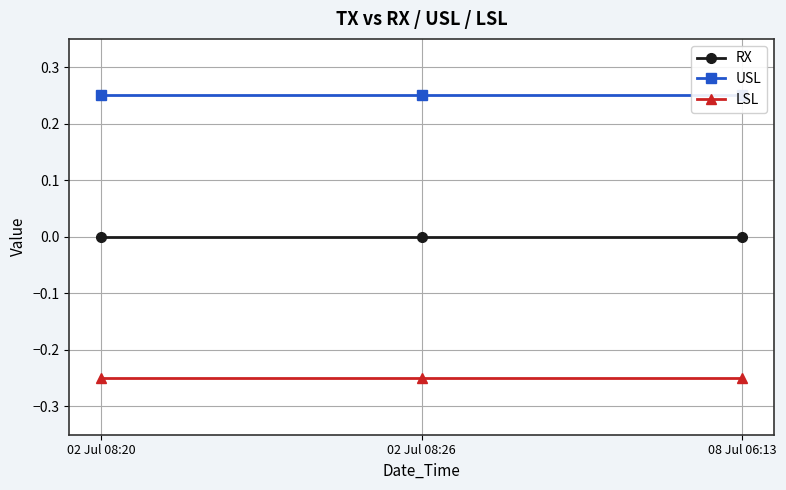

Rank the series by their maximum value, from highest to lowest.

USL, RX, LSL